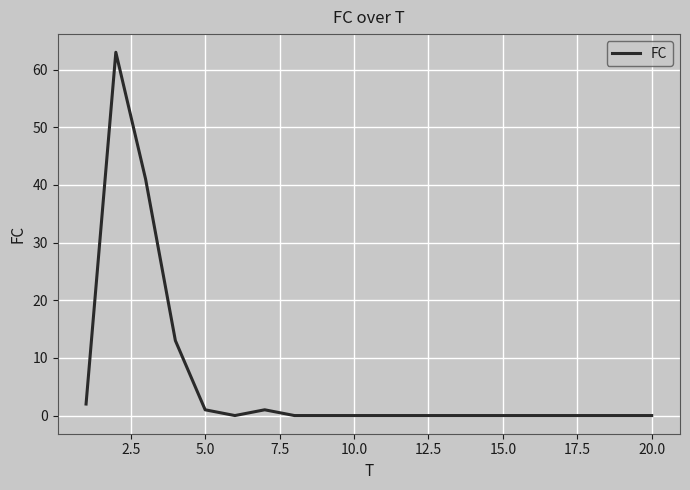

What is the difference between the maximum and minimum values?

63